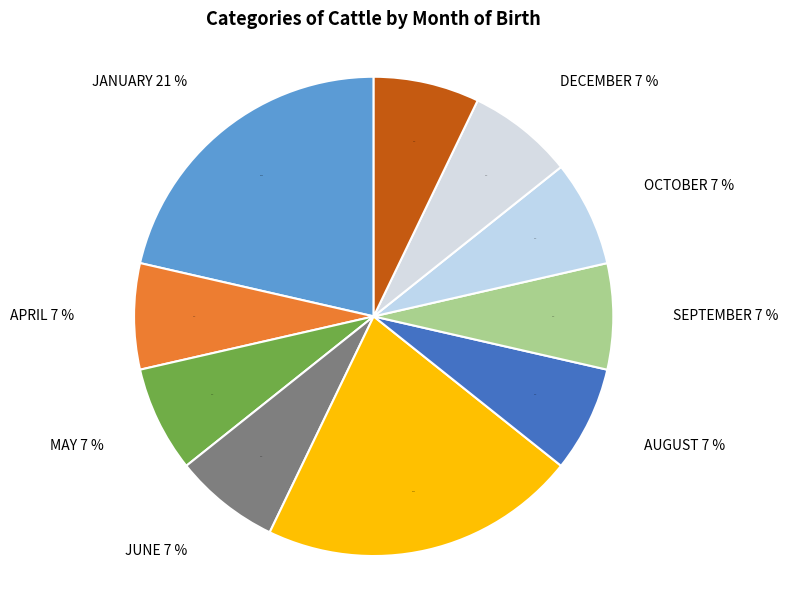

What percentage do JUNE and MAY together represent?

14.3%